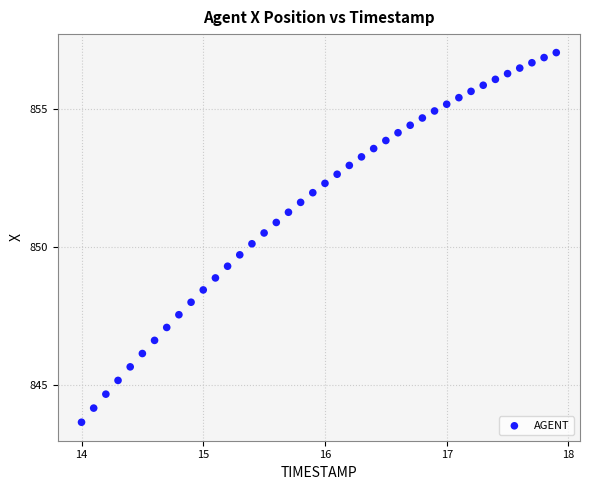

What is the range of Y values (max minus min)?

13.4